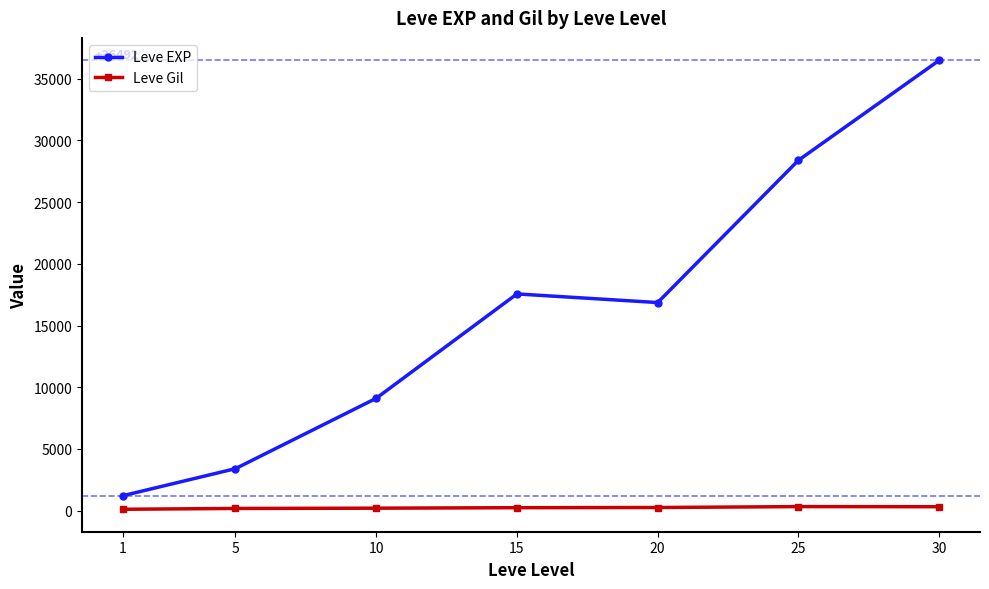

Which category has the highest value in the Leve EXP series?

30